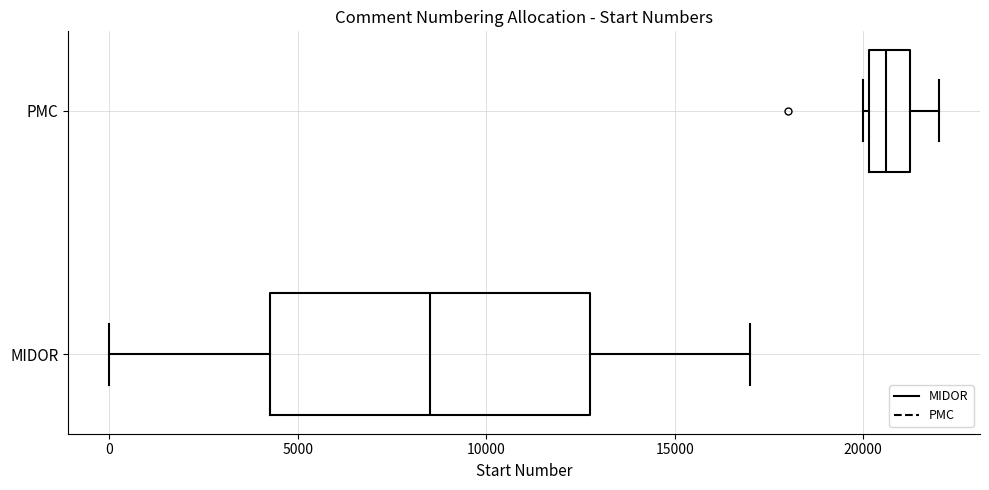

Reading bottom to top, read every box against the x-axis: the position of its median line, the range the box covers, and the ends of its whiskers. The values are not printed on the chart, so give them approximately, as read against the axis.

MIDOR: median 8500, box 4500 to 13000, whiskers 0 to 17000
PMC: median 20500, box 20000 to 21500, whiskers 20000 to 22000